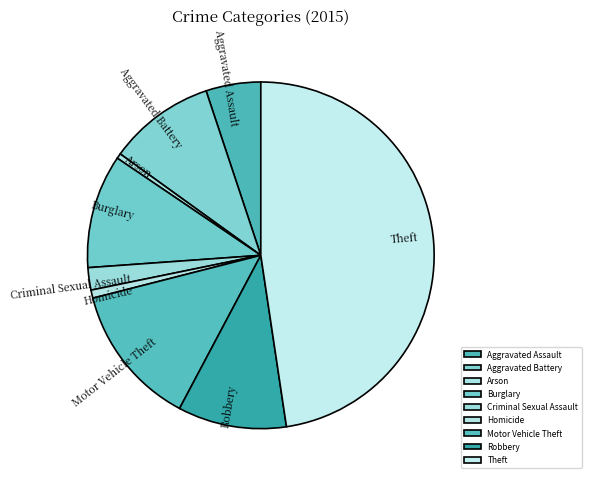

Which slice is the largest?

Theft